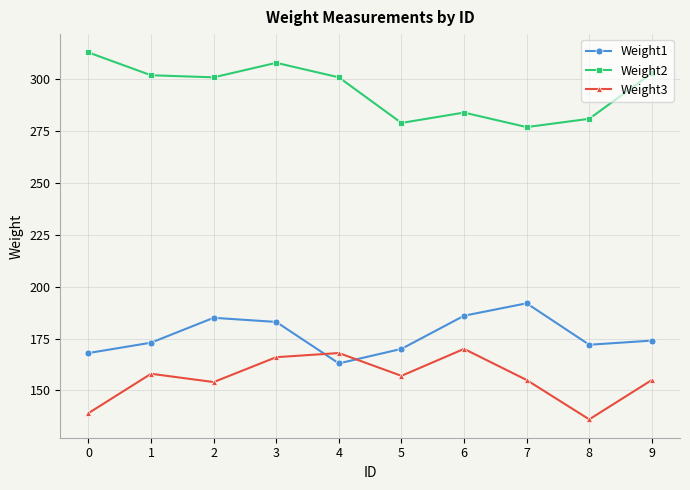

Is it true that Weight1 equals 170 at 5?

True